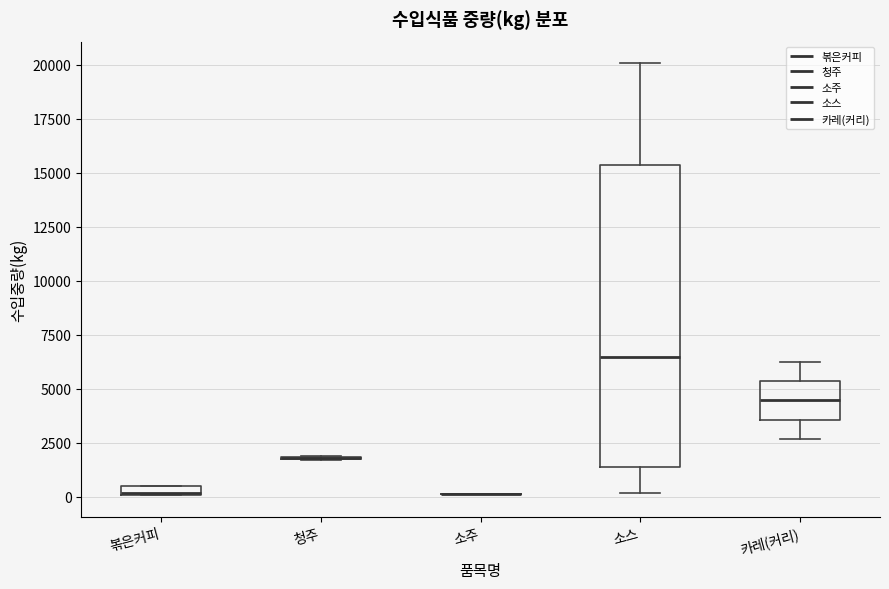

Comparing the boxes themselves (not the whiskers), which one is the tallest?

소스